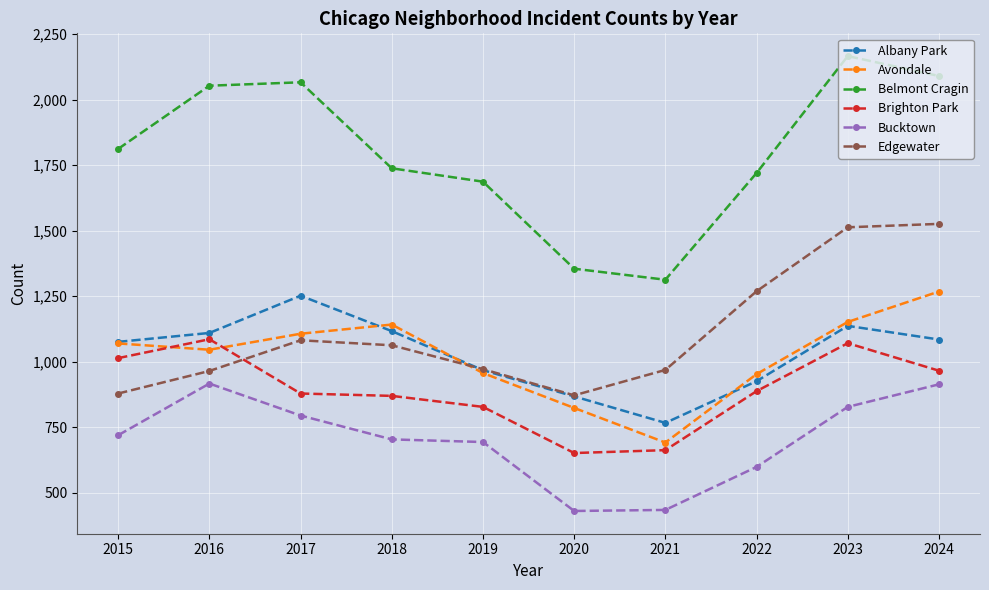

Where is Edgewater nearest to the value 1199?

2022